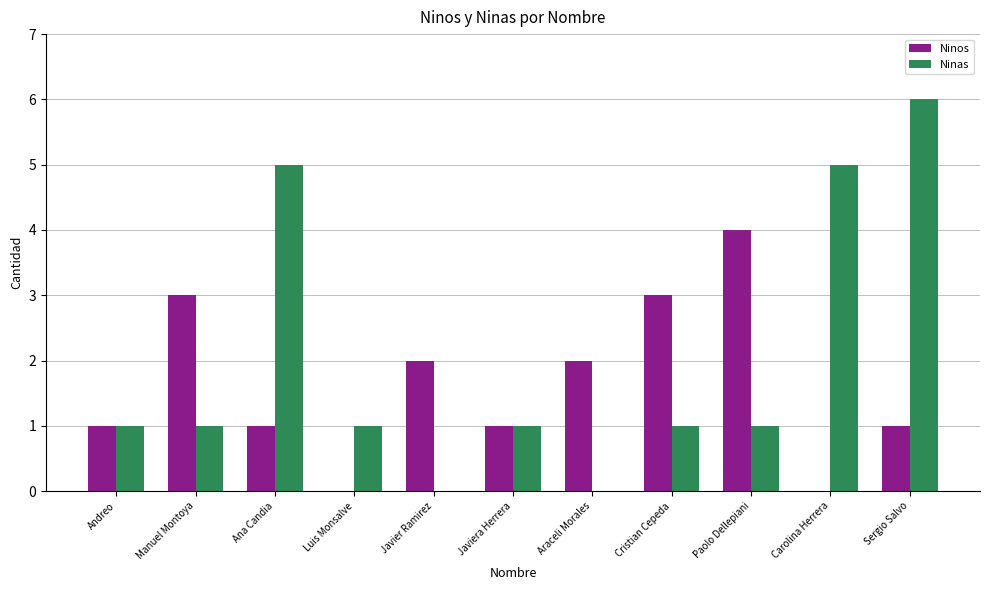

What is the maximum value shown in the chart?

6